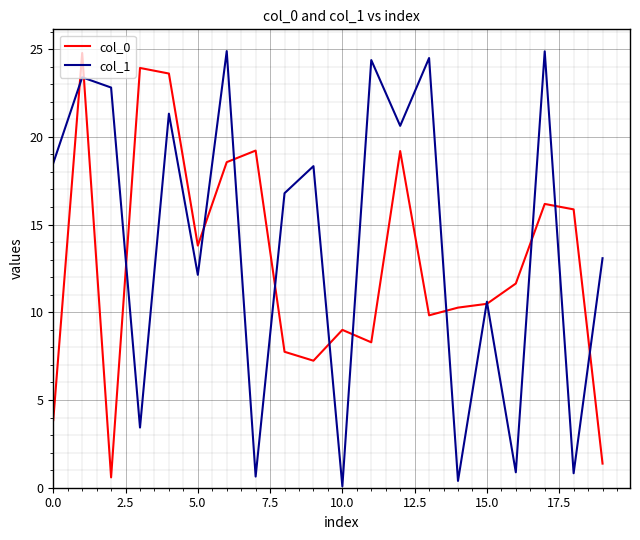

Which series has the widest spread of values?

col_1